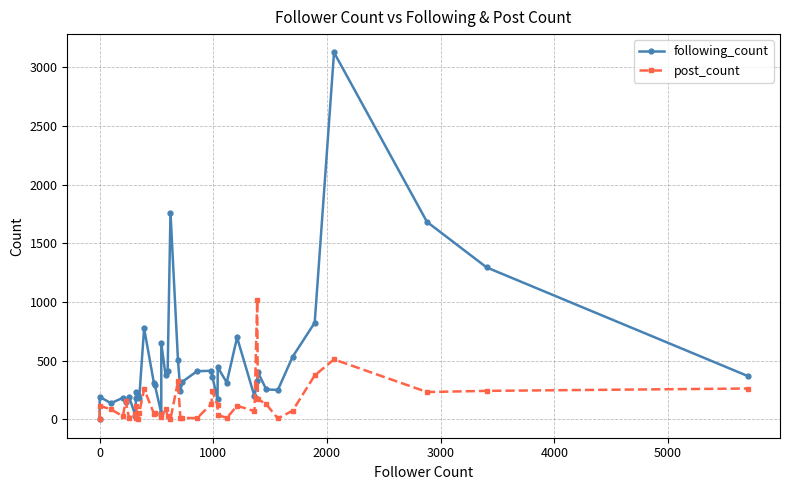

What are all the series names shown in the legend?

following_count, post_count